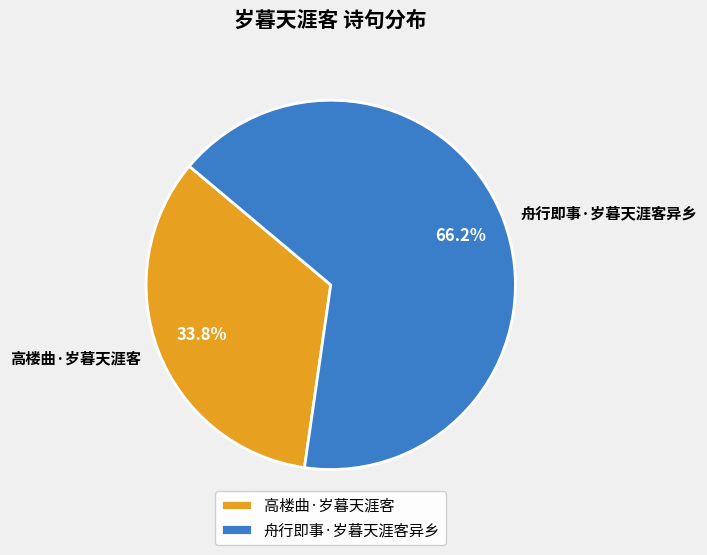

Which has a higher value, 舟行即事·岁暮天涯客异乡 or 高楼曲·岁暮天涯客?

舟行即事·岁暮天涯客异乡